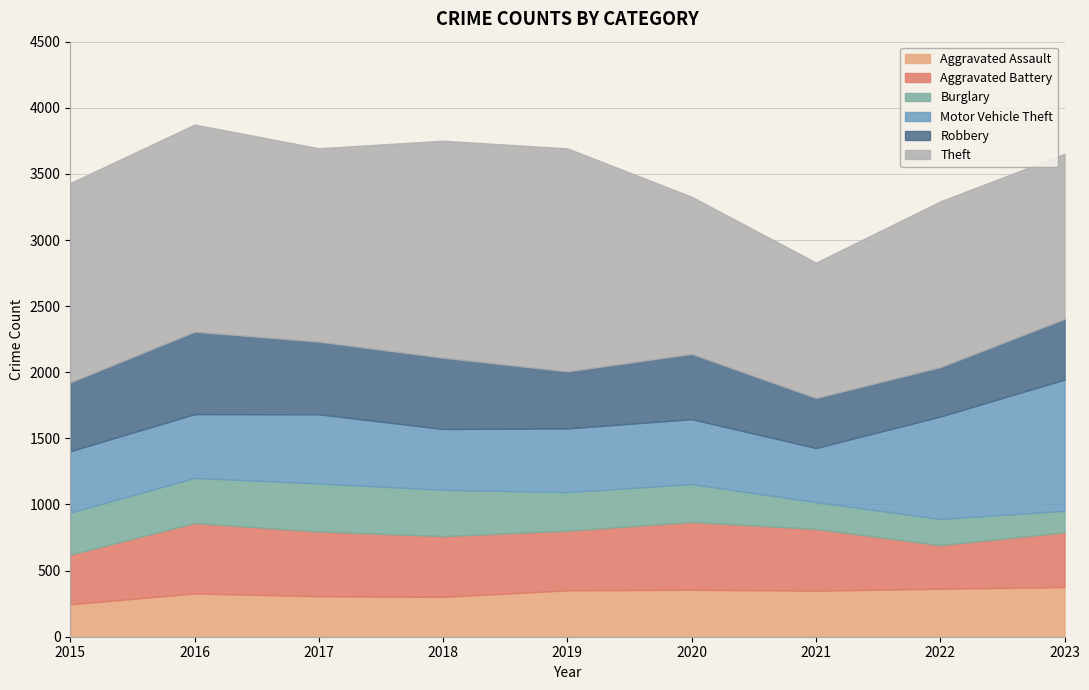

What is the maximum value for Theft?

1686